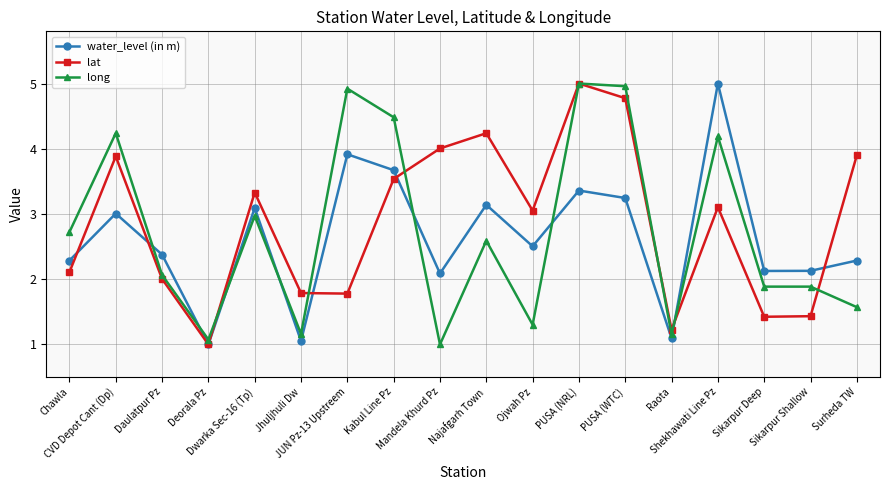

At how many categories does at least one series exceed 2?

15